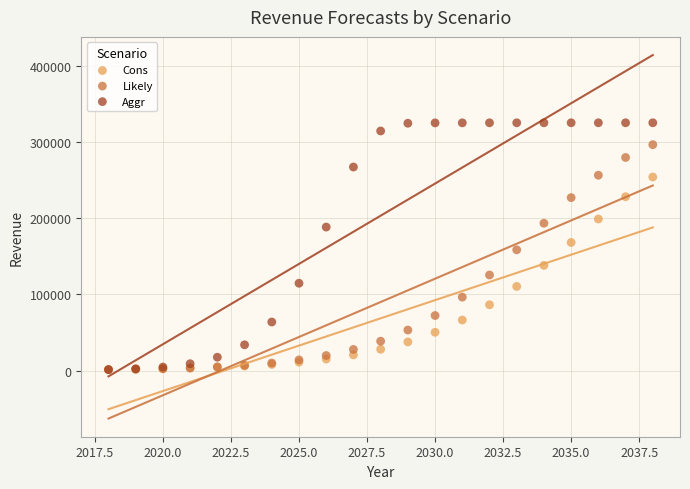

What are all the series names shown in the legend?

Cons, Likely, Aggr